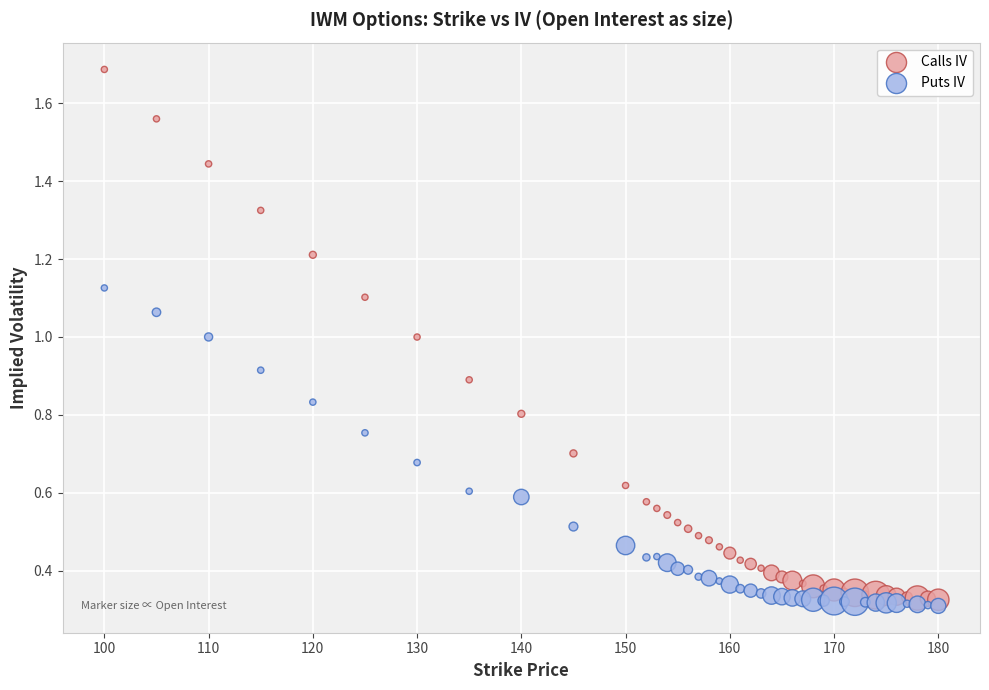

What are all the series names shown in the legend?

Calls IV, Puts IV